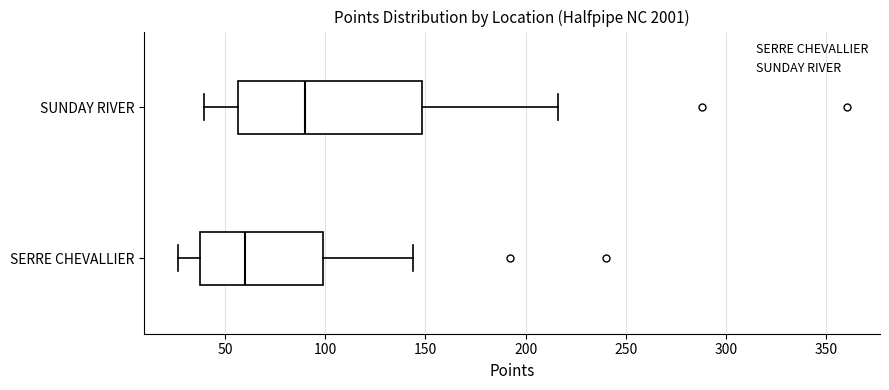

Where is the right edge of the box for SUNDAY RIVER on the x-axis? The values are not printed on the chart, so give them approximately, as read against the axis.

150